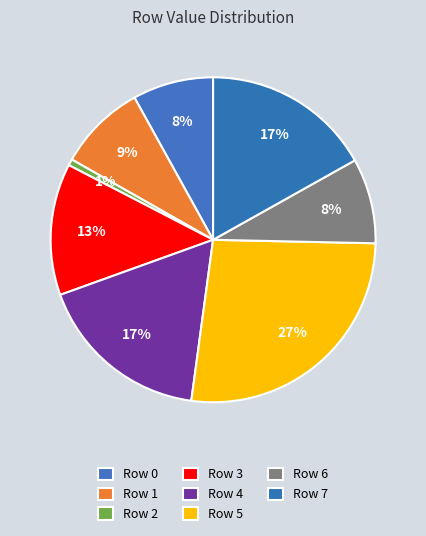

Rank the categories by value from lowest to highest.

Row 2, Row 0, Row 6, Row 1, Row 3, Row 7, Row 4, Row 5